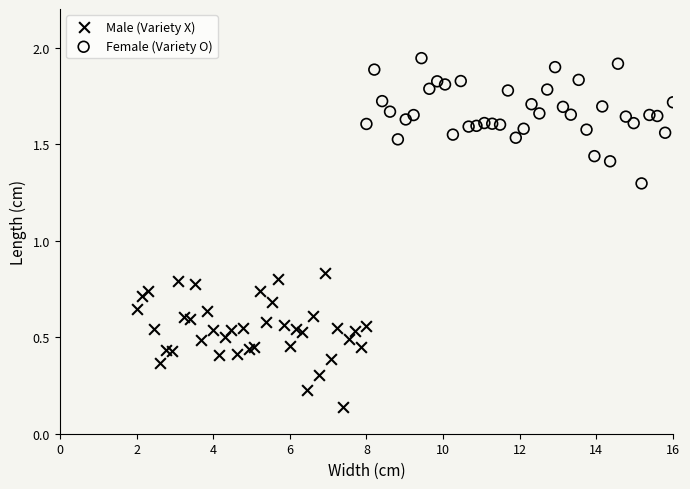

Which series contains the highest Y value?

Female (Variety O)